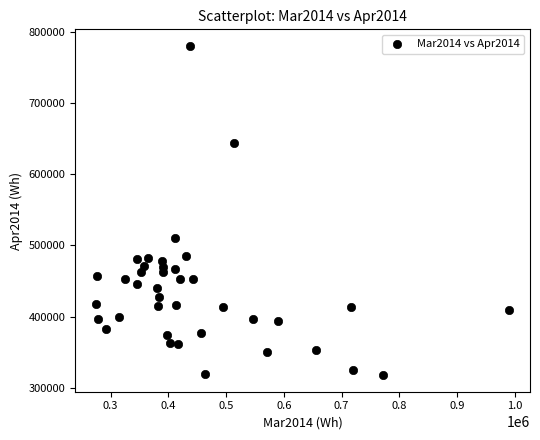

What Y value in the scatter plot is closest to 548928?

509985.8